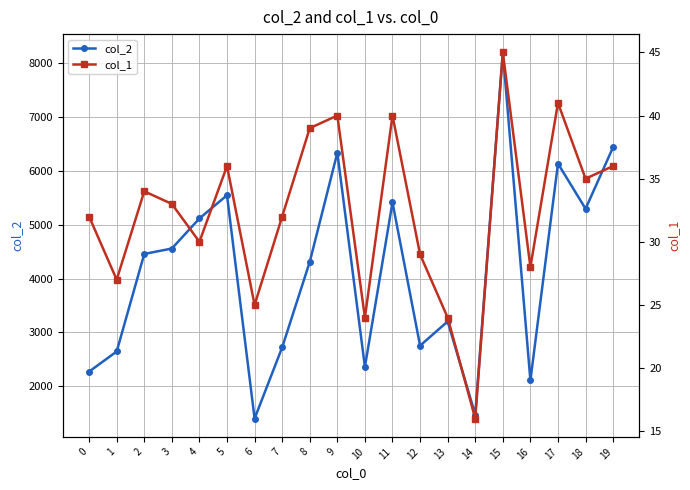

Which category has the lowest value across all series?

14